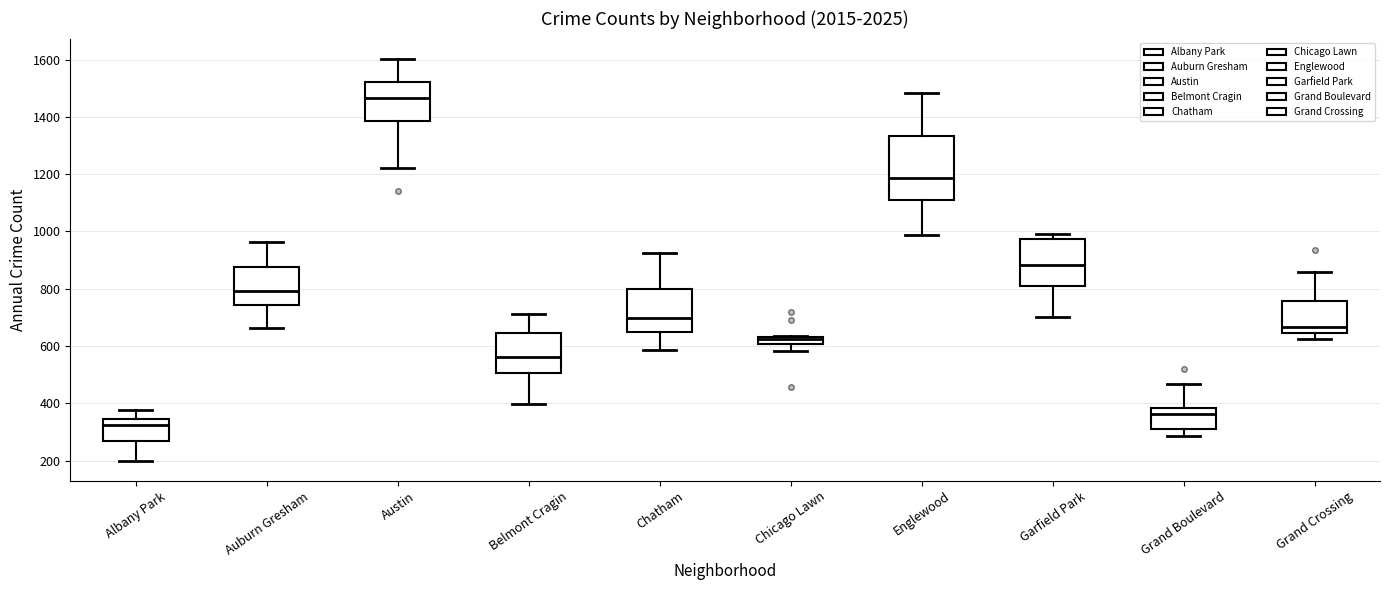

Comparing the boxes themselves (not the whiskers), which one is the tallest?

Englewood